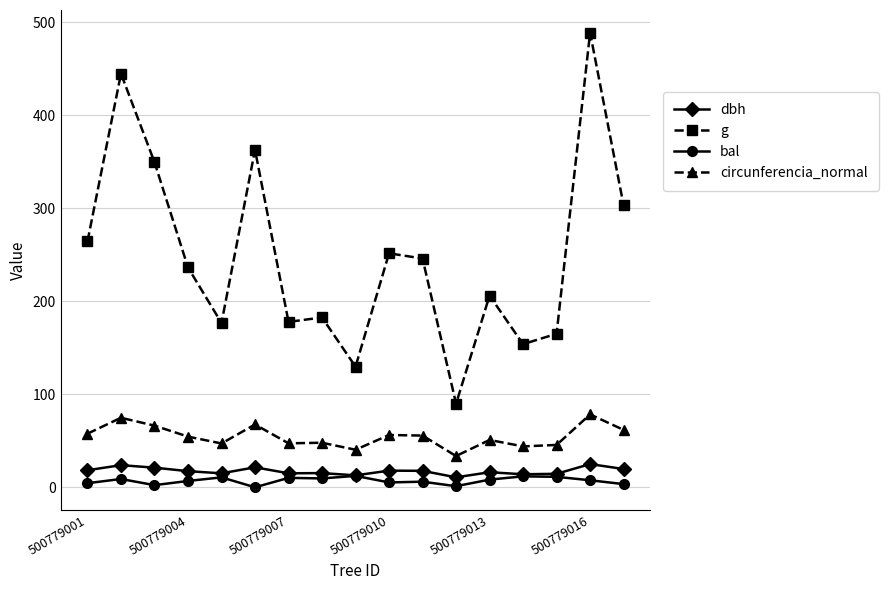

True or false: circunferencia_normal and dbh cross at least once.

False